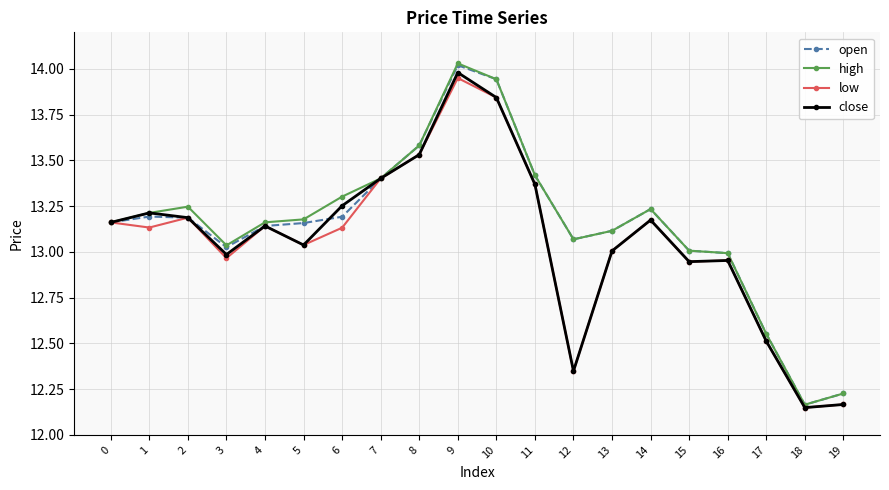

At which label does open reach its peak?

9